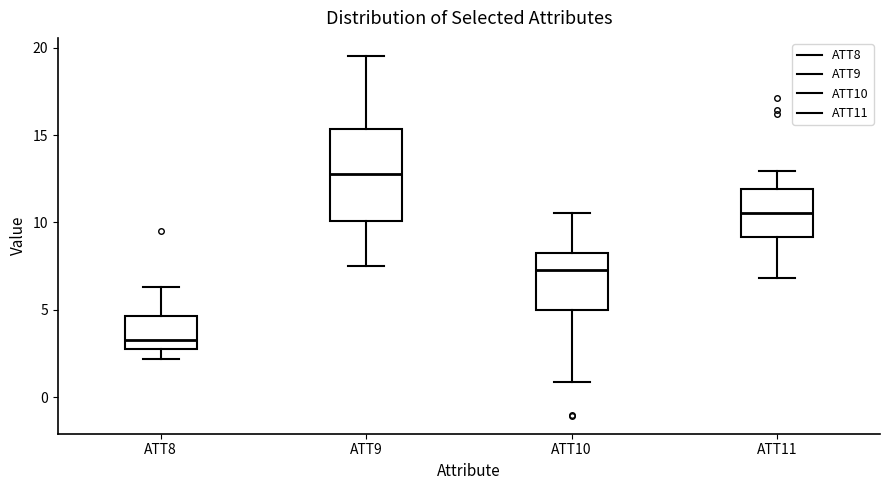

Which box has the lowest median line?

ATT8